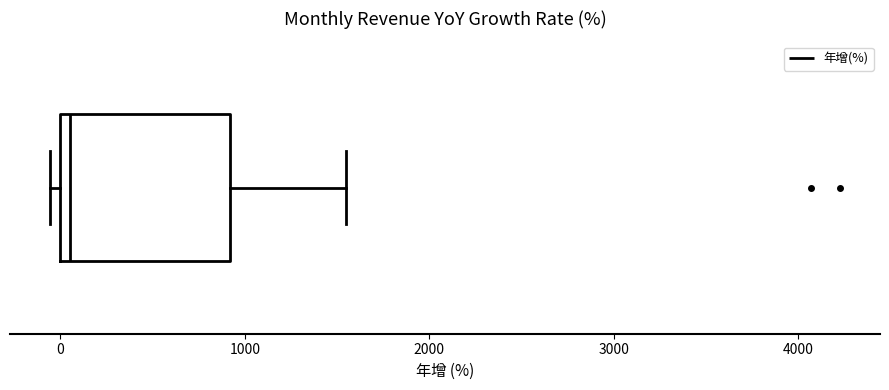

Where does the median line of the box sit on the x-axis? The values are not printed on the chart, so give them approximately, as read against the axis.

100